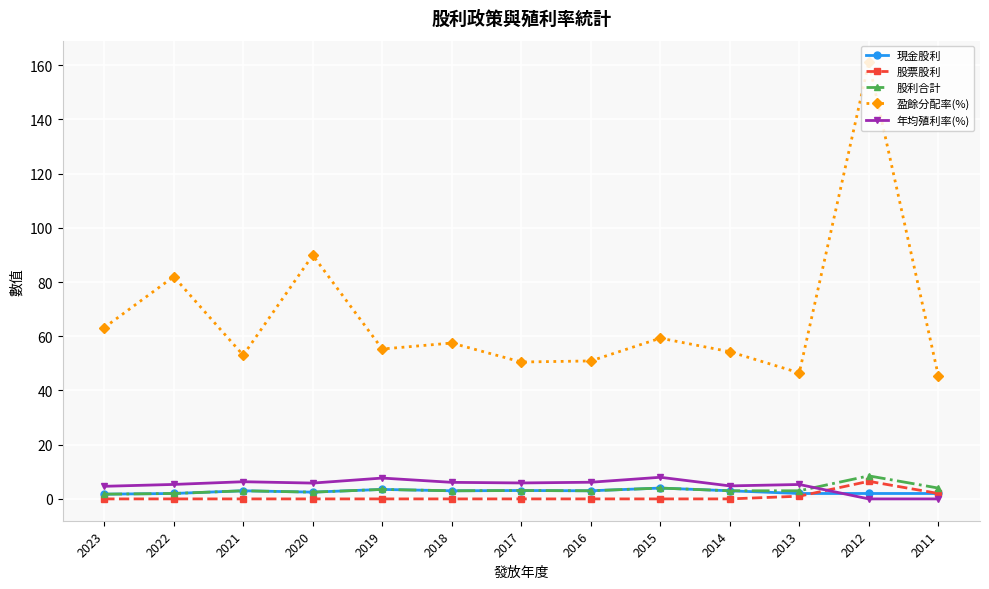

What is the difference between the maximum and minimum values in the 盈餘分配率(%) series?

115.5